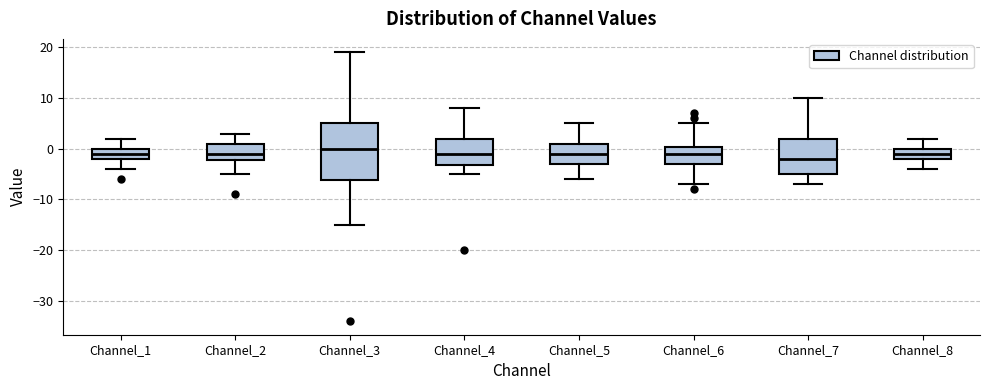

Where is the upper edge of the box for Channel_5 on the y-axis? The values are not printed on the chart, so give them approximately, as read against the axis.

1